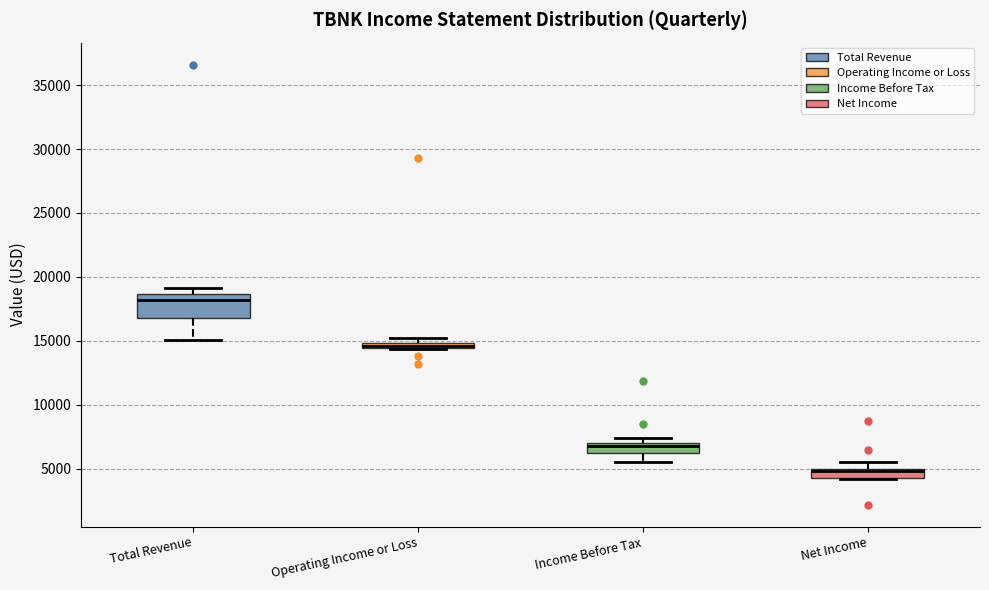

Where is the upper edge of the box for Operating Income or Loss on the y-axis? The values are not printed on the chart, so give them approximately, as read against the axis.

15000